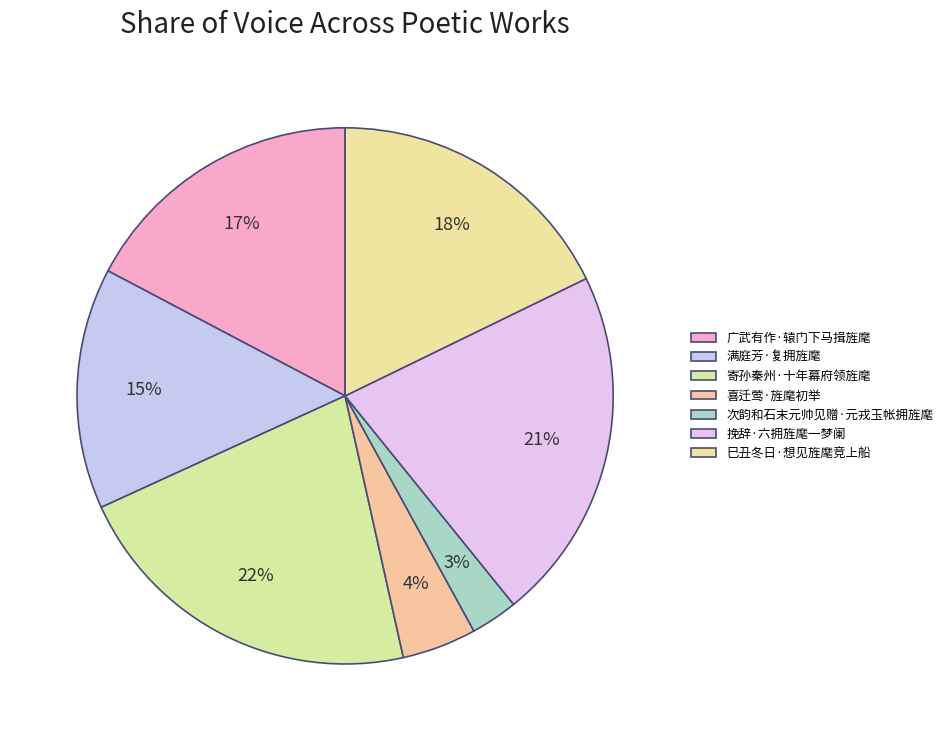

How many slices are in this pie chart?

7